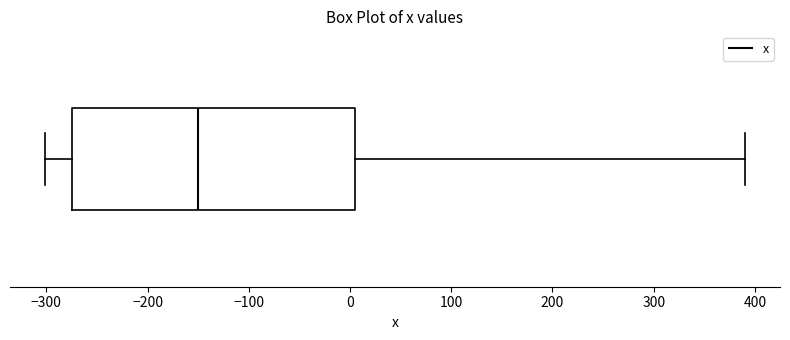

Transcribe this box plot: give where the median line is, the range the box spans, and where the two whiskers end, as read against the x-axis. The values are not printed on the chart, so give them approximately, as read against the axis.

median -150, box -270 to 10, whiskers -300 to 390